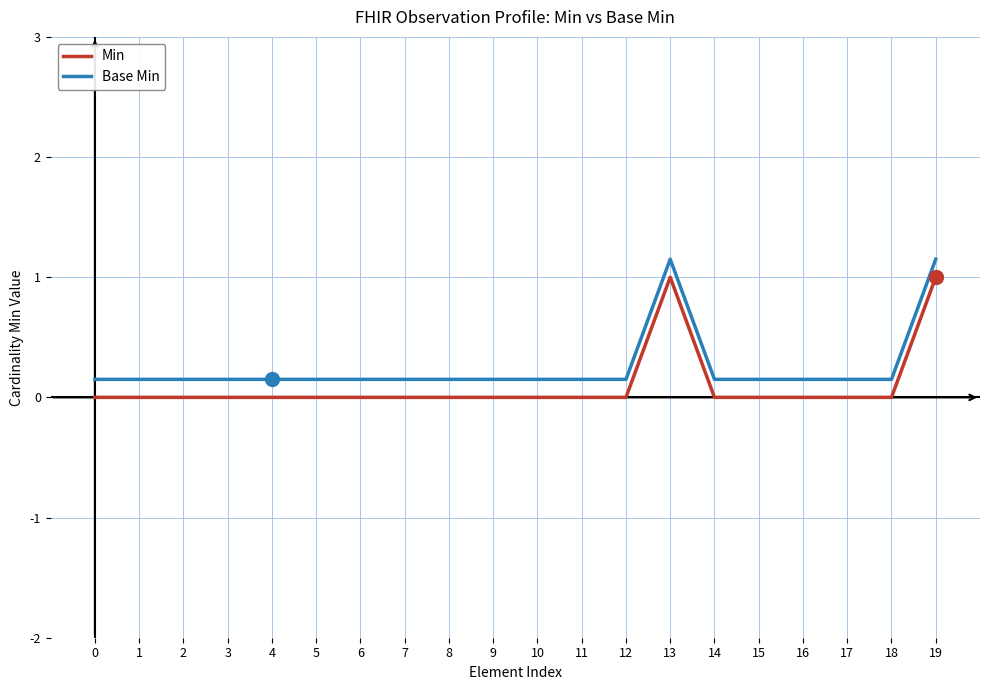

What is the difference between the Base Min values at 19 and 6?

1.0